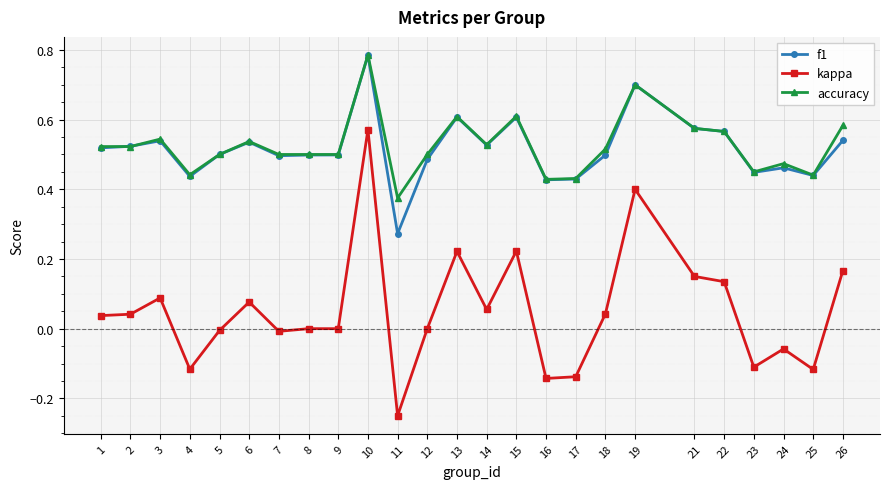

True or false: accuracy has more than 0 points higher than both neighbors.

True